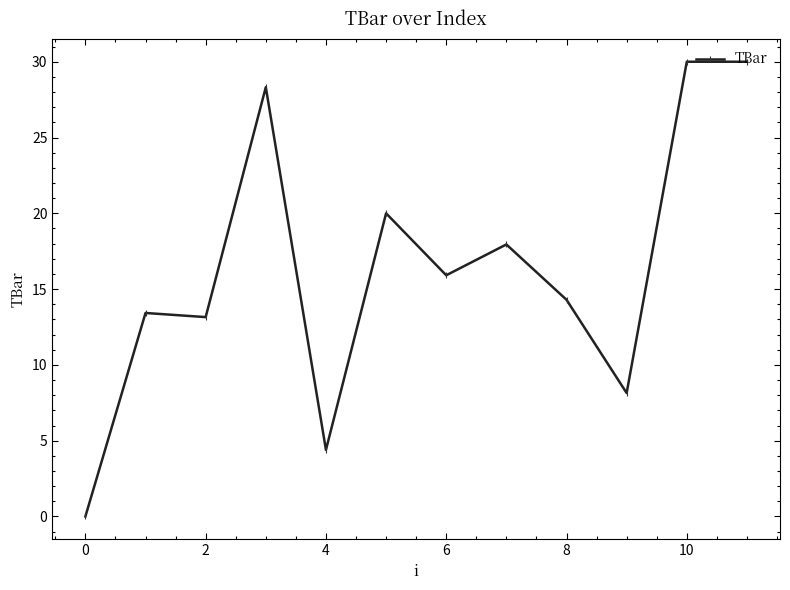

What is the difference between the maximum and minimum values?

30.0